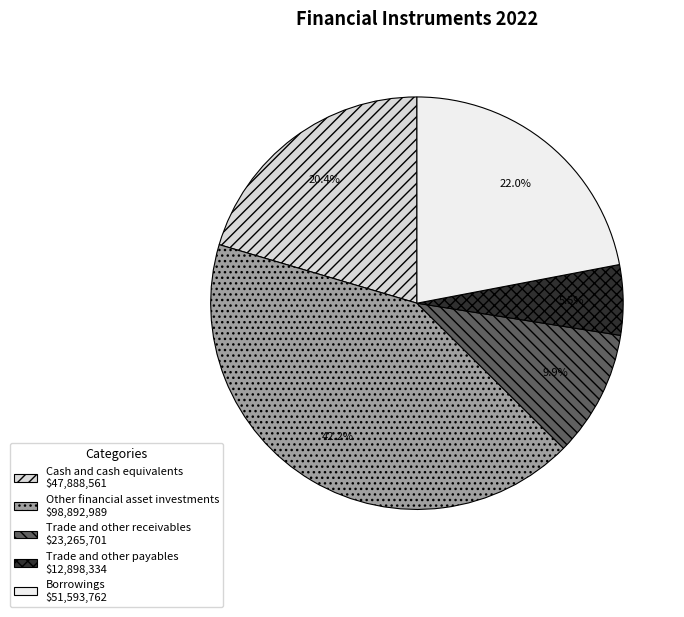

To the nearest percent, what is the difference between the Other financial asset investments and Borrowings slice percentages?

20%